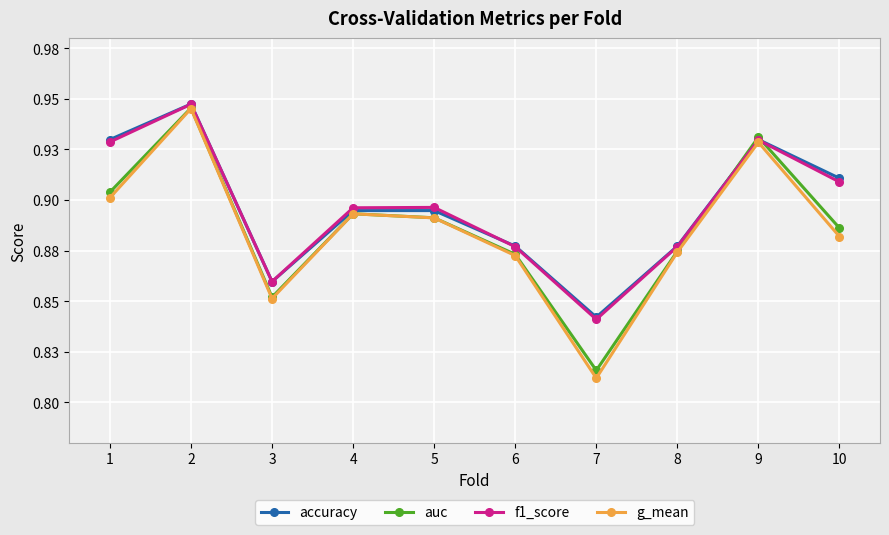

Is it true that accuracy equals 0.9 at 5?

True